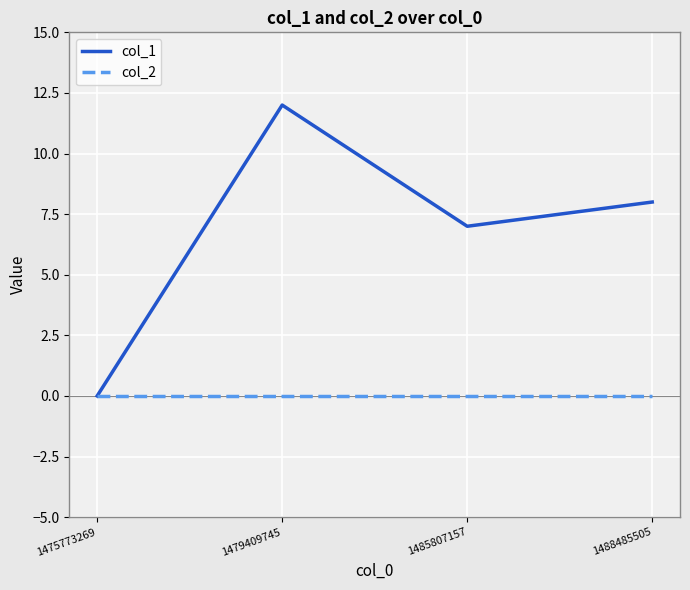

Which series has the largest total across all categories?

col_1